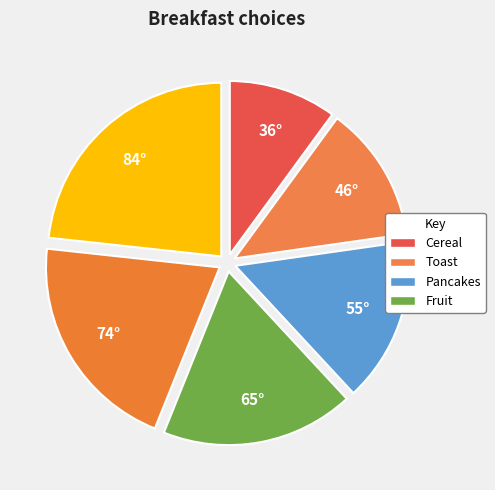

Count the number of slices in the pie.

6